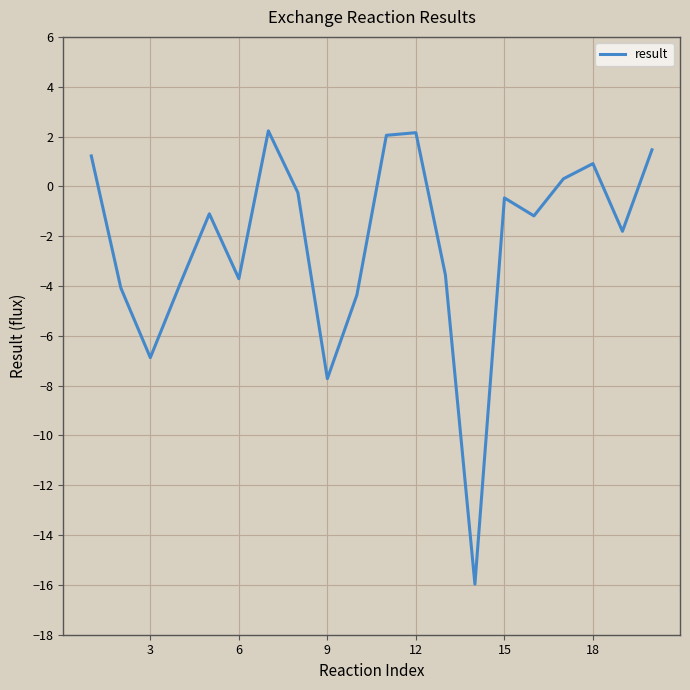

What is the minimum value shown in the chart?

-16.0